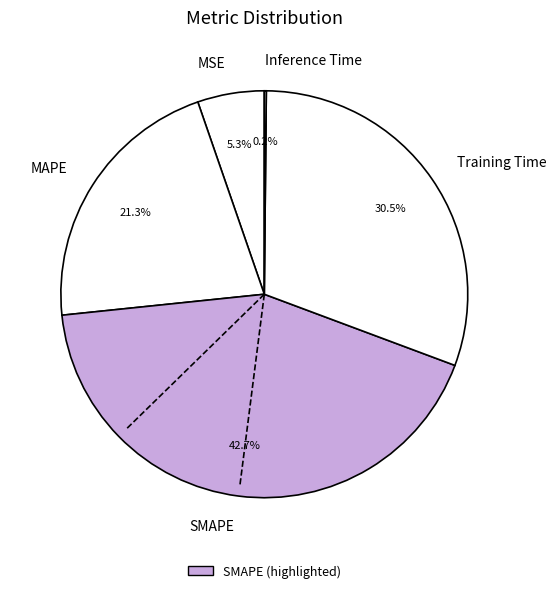

Which has a higher value, Training Time or MSE?

Training Time